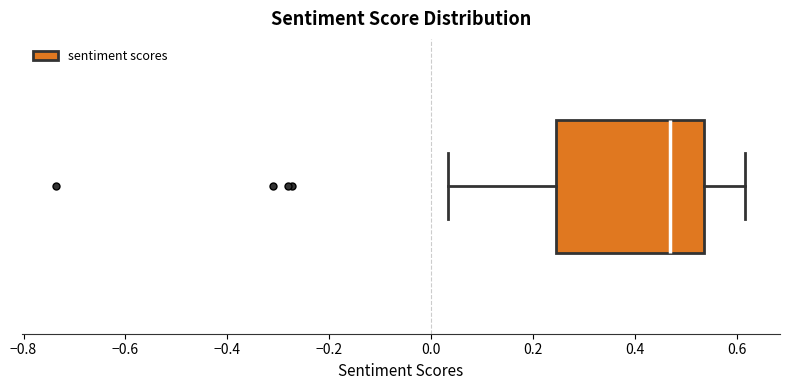

Transcribe this box plot: give where the median line is, the range the box spans, and where the two whiskers end, as read against the x-axis. The values are not printed on the chart, so give them approximately, as read against the axis.

median 0.46, box 0.24 to 0.54, whiskers 0.04 to 0.62